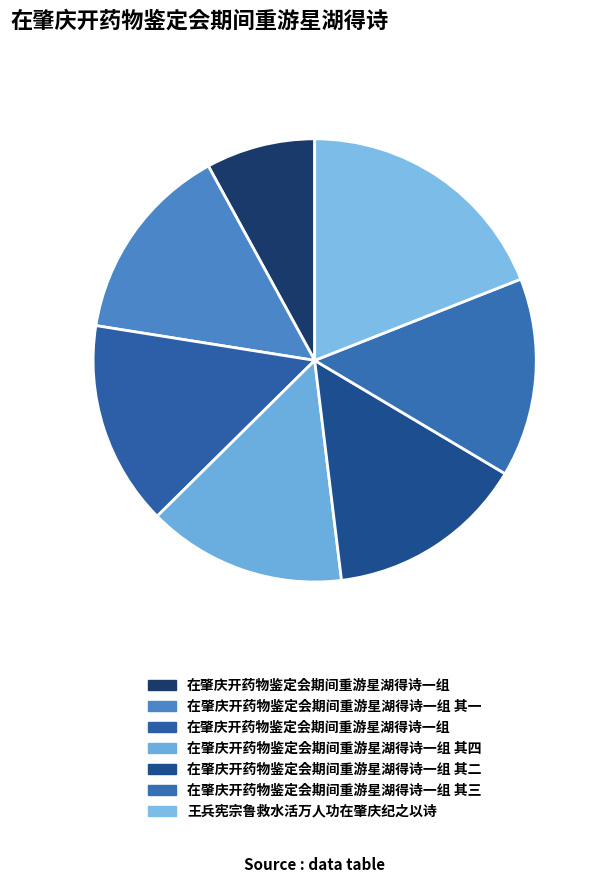

Which slice is the smallest?

在肇庆开药物鉴定会期间重游星湖得诗一组